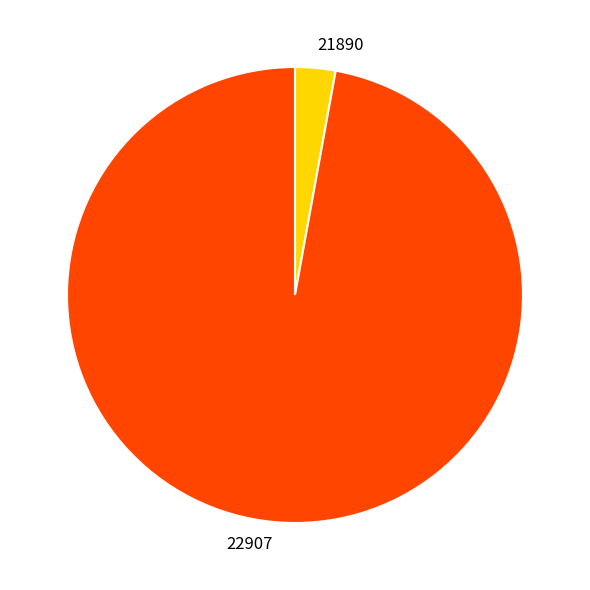

What is the ratio of the value at 22907 to the value at 21890?

34.0